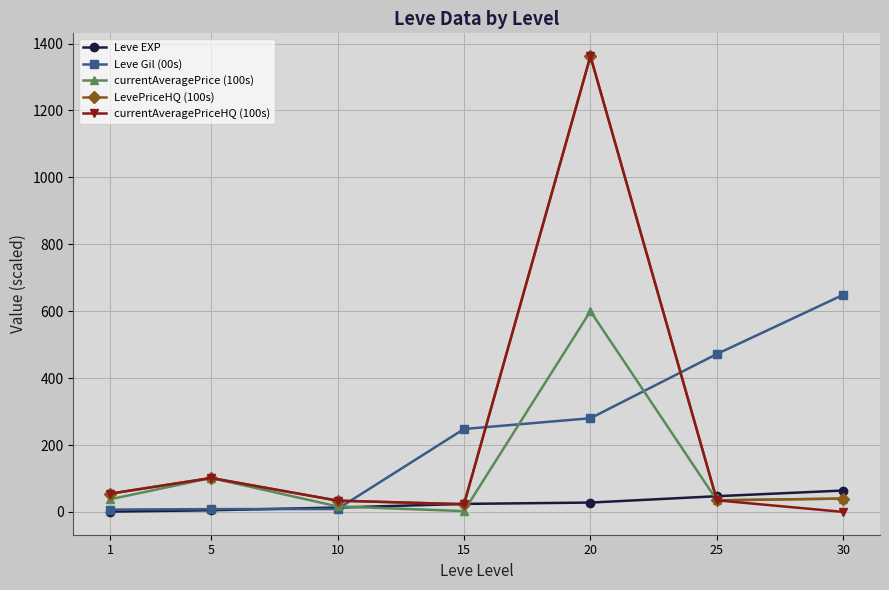

What is the sum of the Leve EXP values at 15 and 25?

71.0